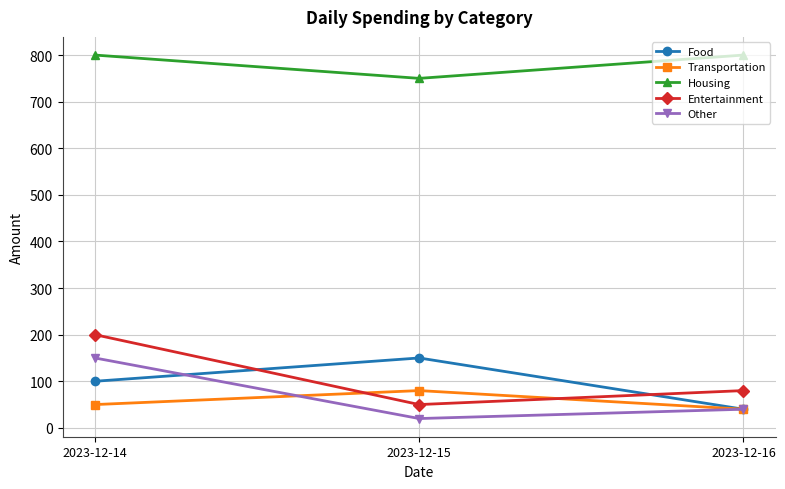

What is the approximate value of Housing at 2023-12-16?

800